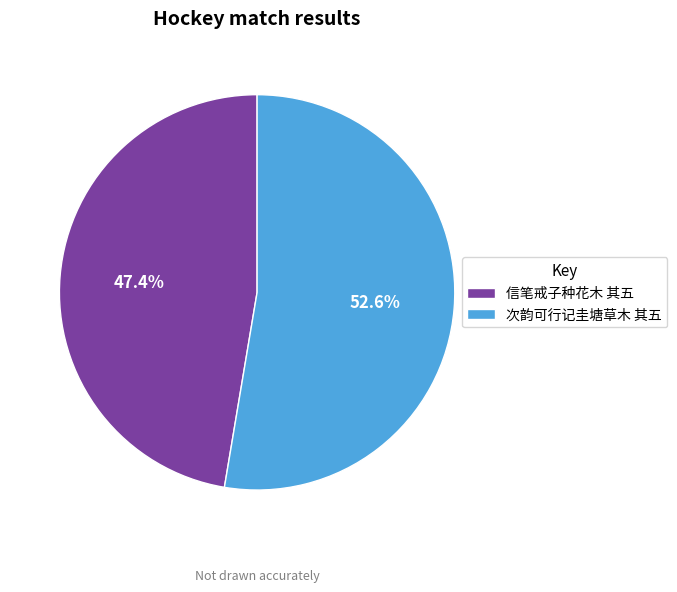

How many slices are in this pie chart?

2